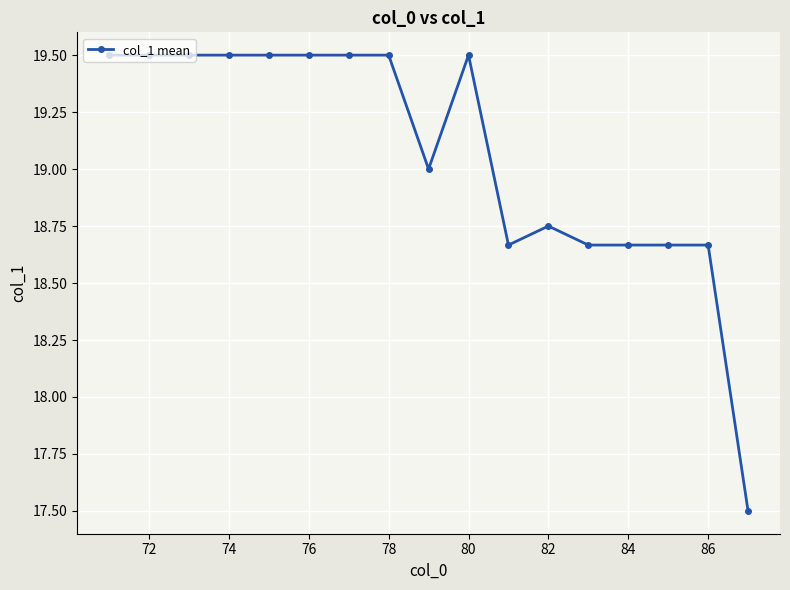

True or false: the data has more than 0 interior local peaks.

True